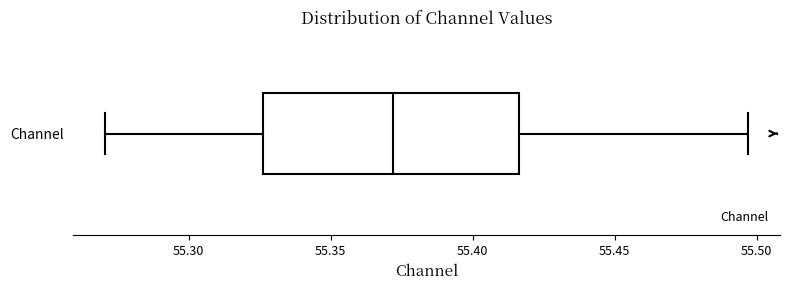

Where does the left whisker of the box for Channel end on the x-axis? The values are not printed on the chart, so give them approximately, as read against the axis.

55.270